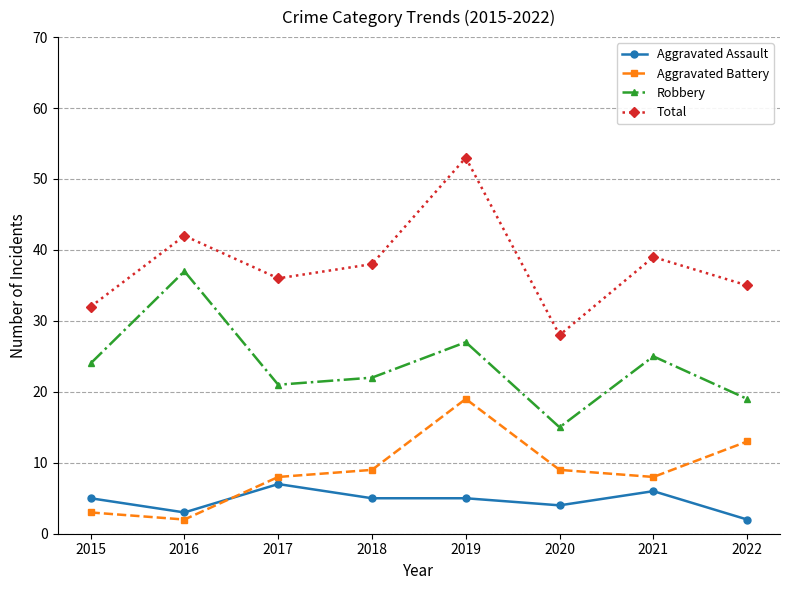

List the series in order of their peak value, highest first.

Total, Robbery, Aggravated Battery, Aggravated Assault